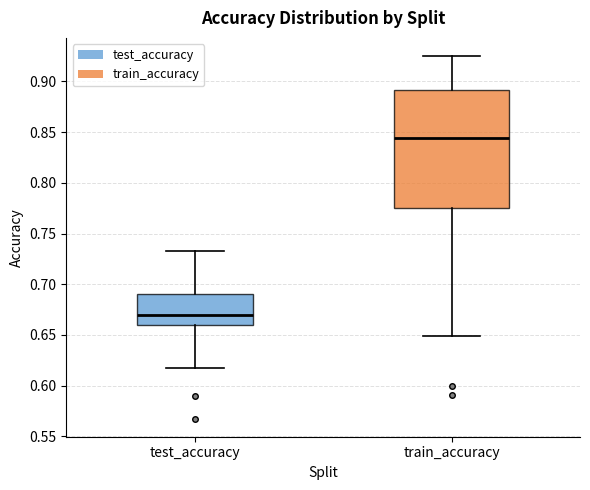

Which box is the tallest, from its lower edge to its upper edge?

train_accuracy